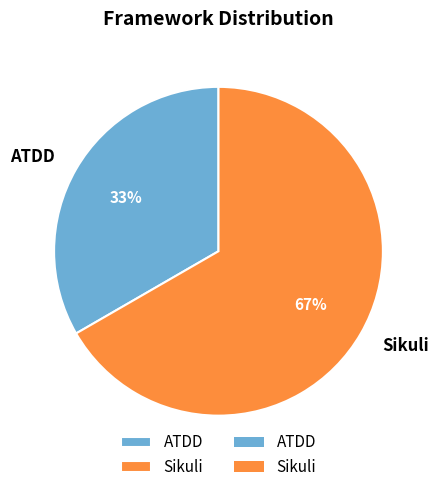

To the nearest percent, what is the average slice percentage?

50%